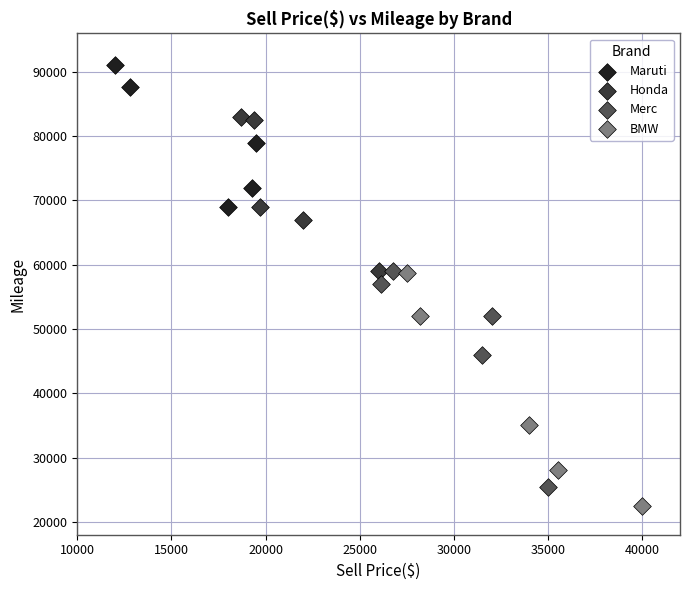

Which series has the widest spread of Y values?

BMW